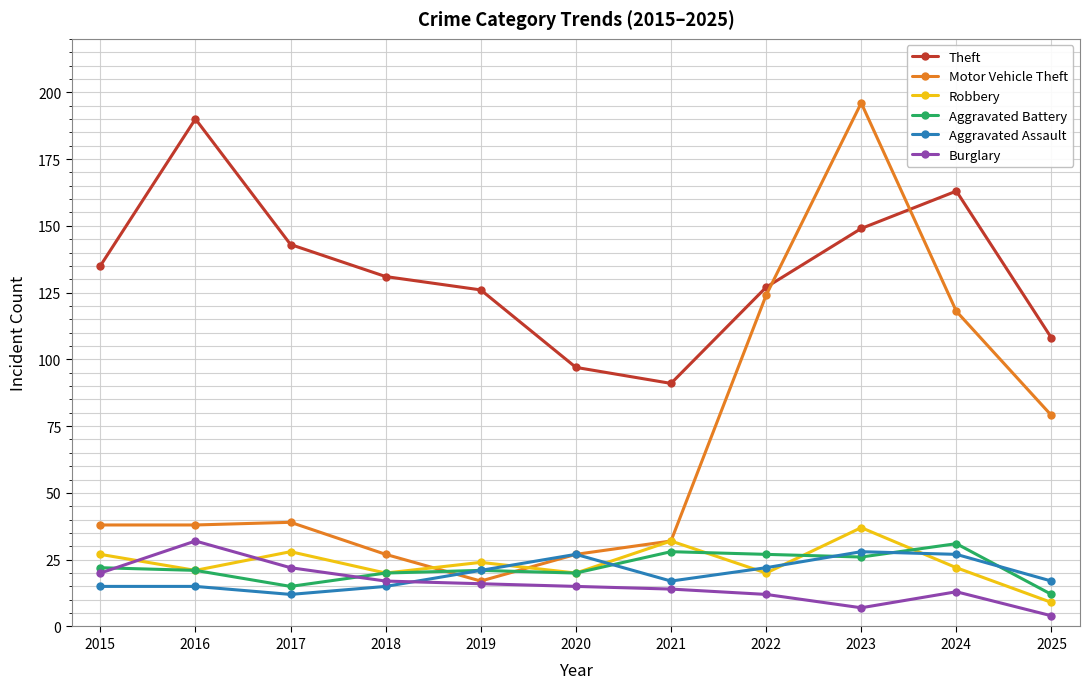

How many series are shown in this chart?

6